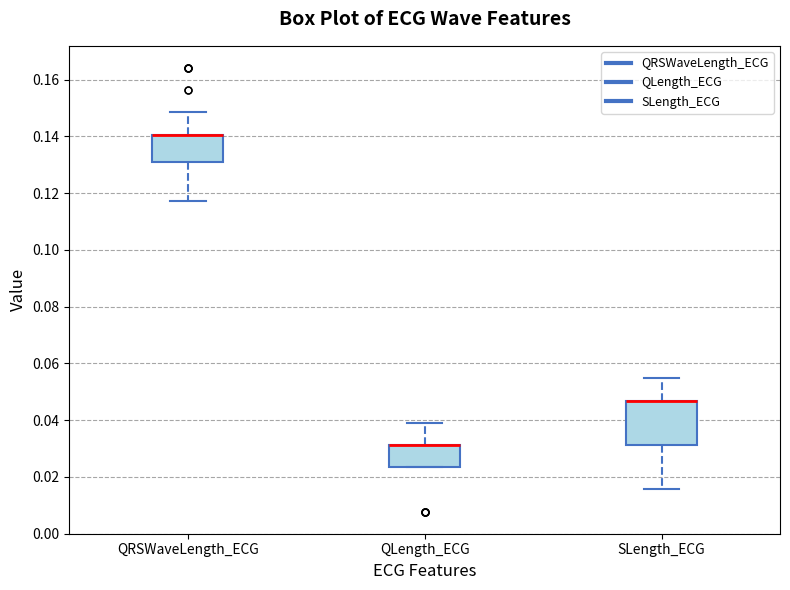

Reading left to right, read every box against the y-axis: the position of its median line, the range the box covers, and the ends of its whiskers. The values are not printed on the chart, so give them approximately, as read against the axis.

QRSWaveLength_ECG: median 0.140 (drawn on the box's upper edge), box 0.130 to 0.140, whiskers 0.118 to 0.148
QLength_ECG: median 0.032 (drawn on the box's upper edge), box 0.024 to 0.032, whiskers 0.024 to 0.040
SLength_ECG: median 0.046 (drawn on the box's upper edge), box 0.032 to 0.046, whiskers 0.016 to 0.054